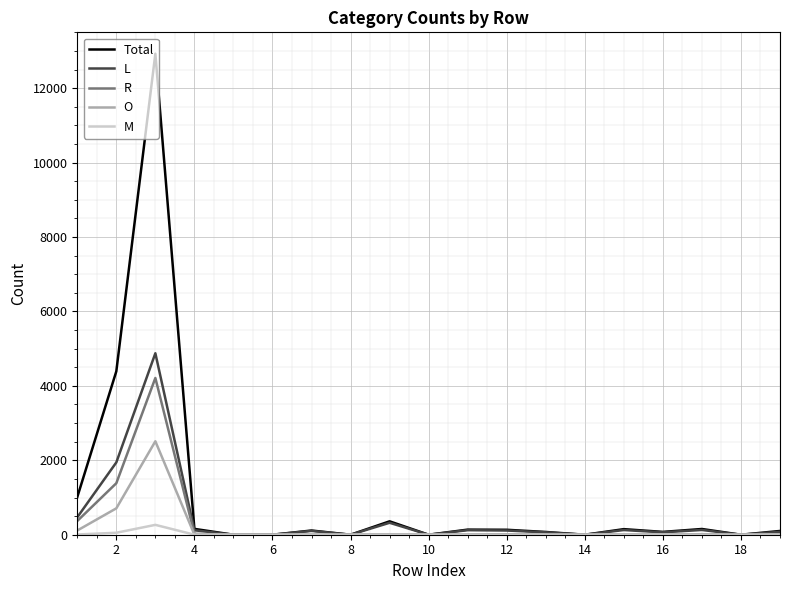

What is the greatest value displayed?

12926